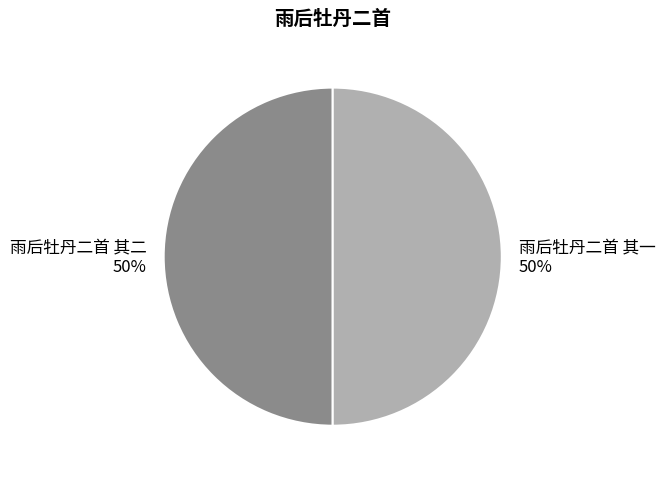

To the nearest percent, what portion does 雨后牡丹二首 其二 represent?

50%